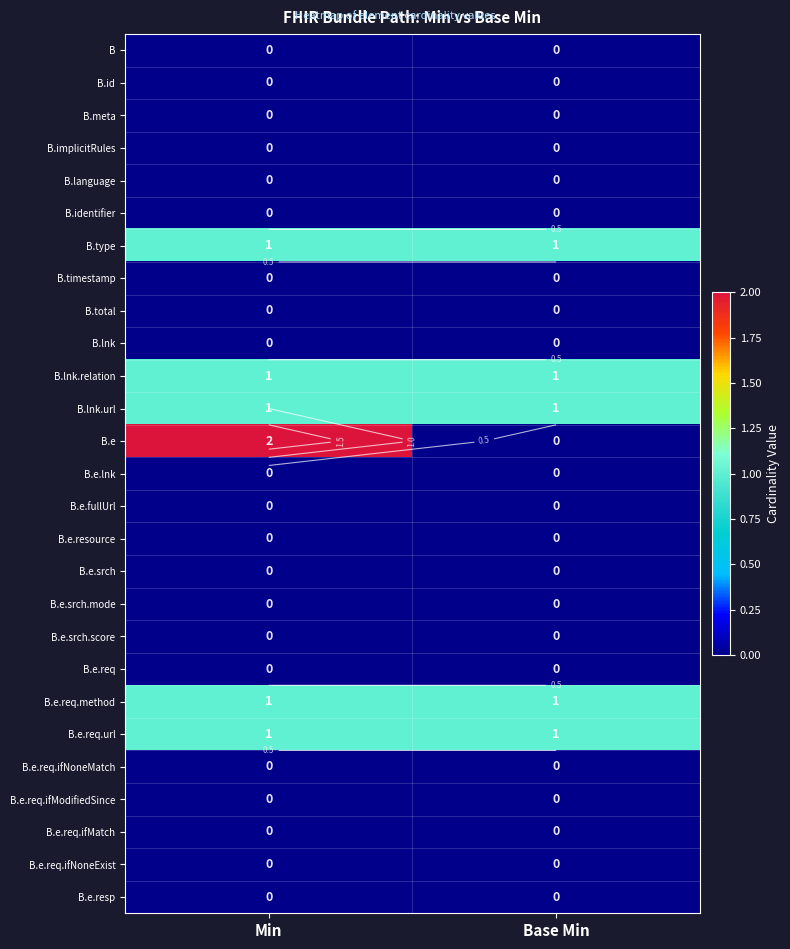

What is the difference between the highest and lowest values at Min?

2